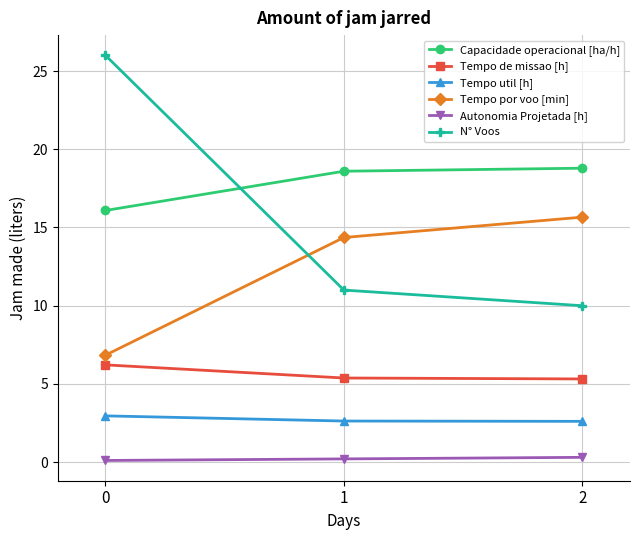

What is the difference between the maximum and second lowest values in the Tempo util [h] series?

0.3